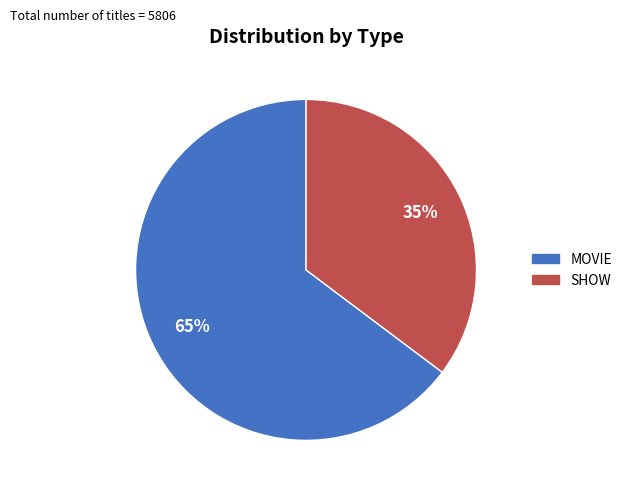

What is the ratio of the value at SHOW to the value at MOVIE?

0.5